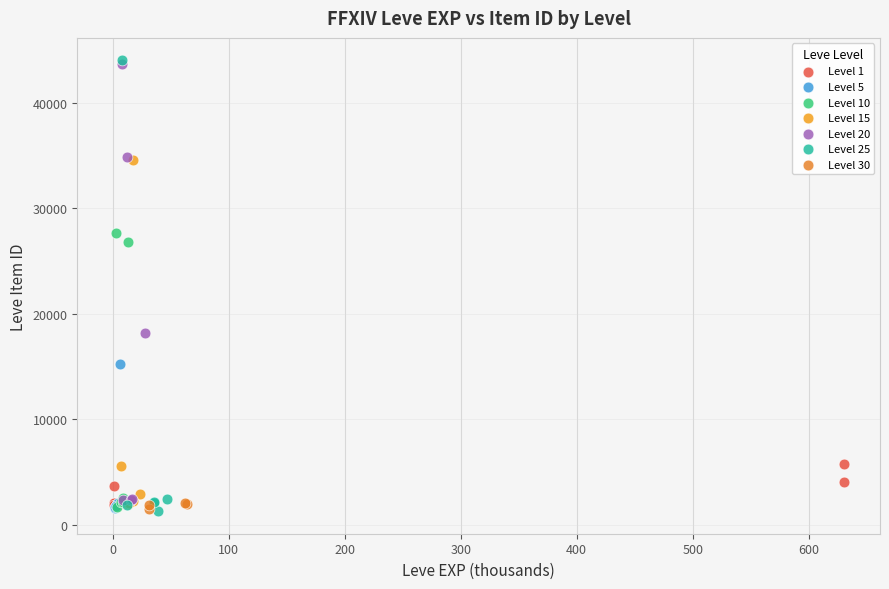

What are all the series names shown in the legend?

Level 1, Level 5, Level 10, Level 15, Level 20, Level 25, Level 30